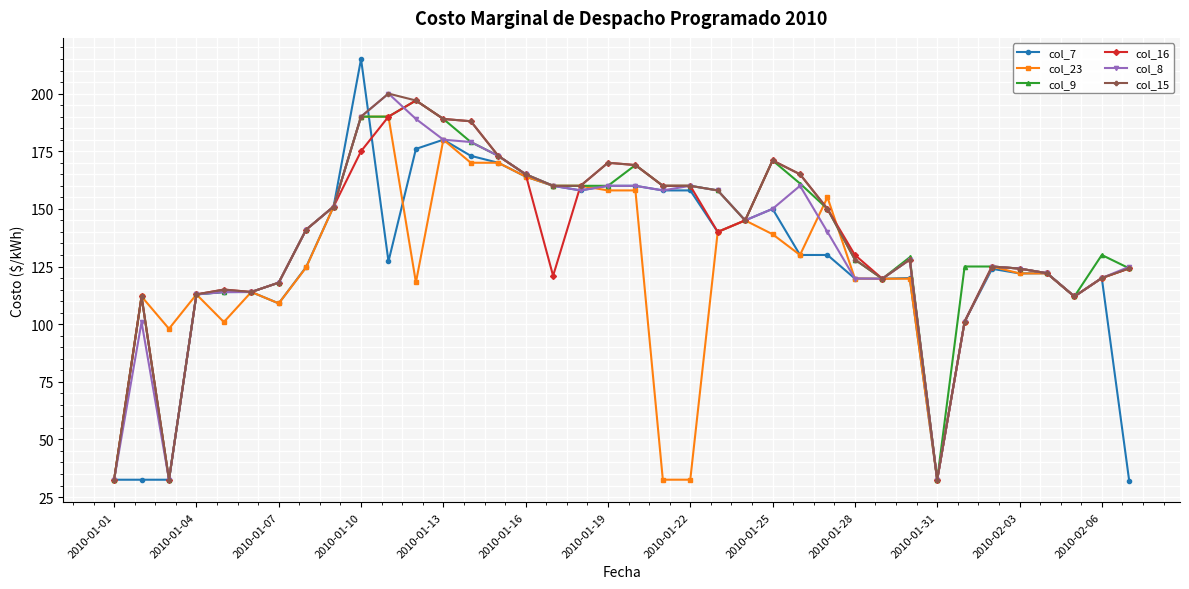

At how many categories does at least one series exceed 128?

23